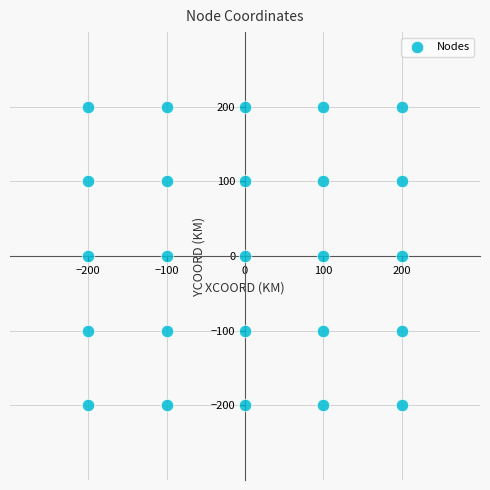

What is the range of Y values (max minus min)?

400